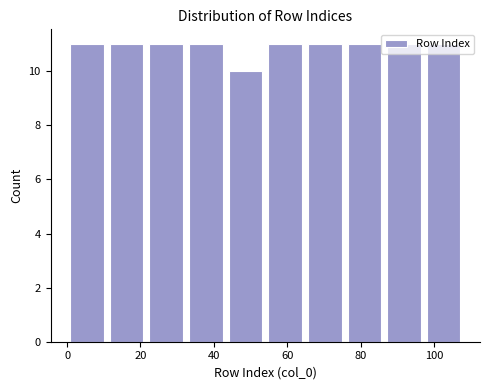

Reading left to right, transcribe this chart: for each bar, give the range it covers on the x-axis and its height. Neither the bar edges nor the heights are printed on the chart, so give them approximately, as read against the axes.

0.0 to 10.8: 11
10.8 to 21.6: 11
21.6 to 32.4: 11
32.4 to 43.2: 11
43.2 to 54.0: 10
54.0 to 64.8: 11
64.8 to 75.6: 11
75.6 to 86.4: 11
86.4 to 97.2: 11
97.2 to 108.0: 11